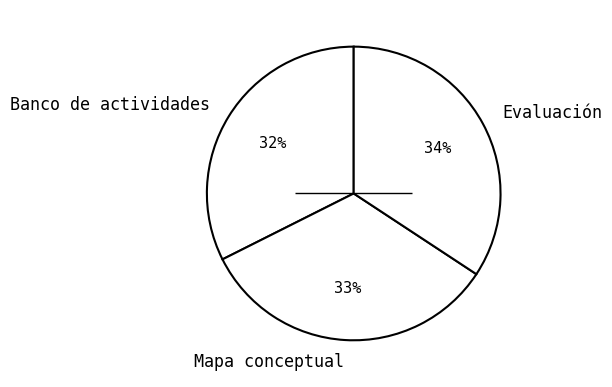

How many segments does this pie chart have?

3